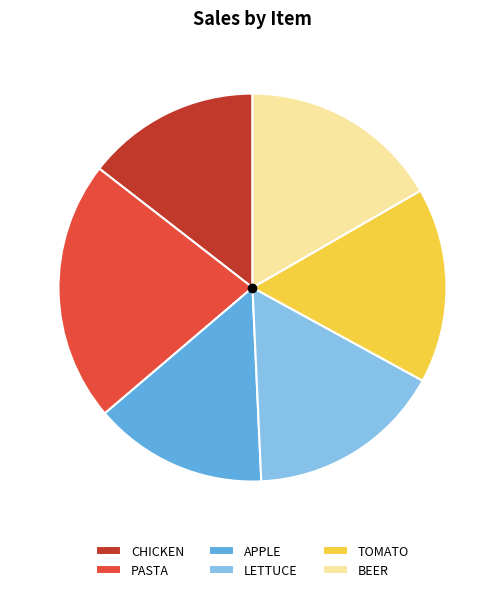

Do APPLE and BEER together represent more than half of the pie?

No